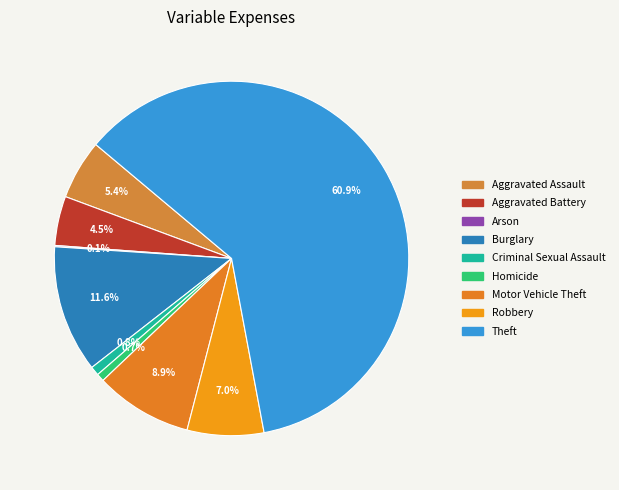

Is it true that Motor Vehicle Theft is 17% of the pie?

False